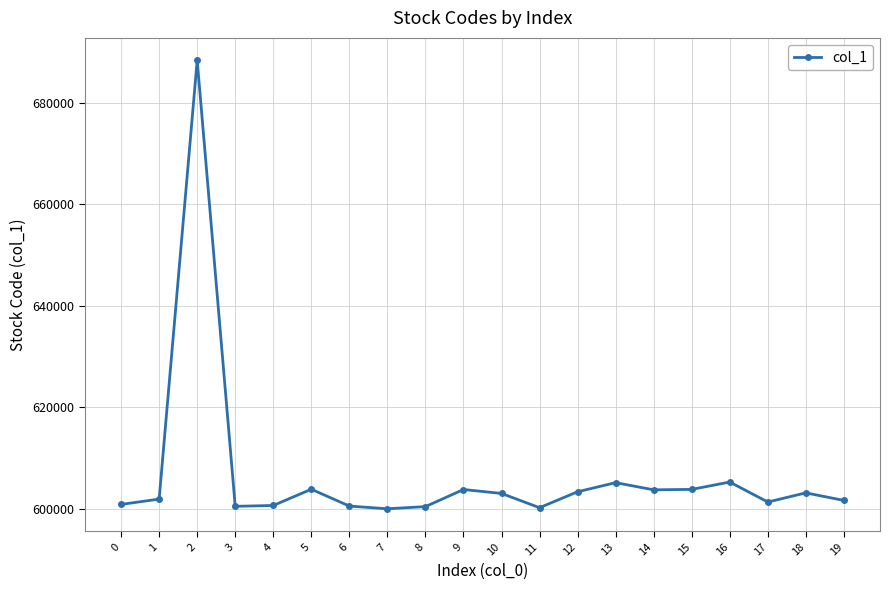

What is the minimum value shown in the chart?

600055